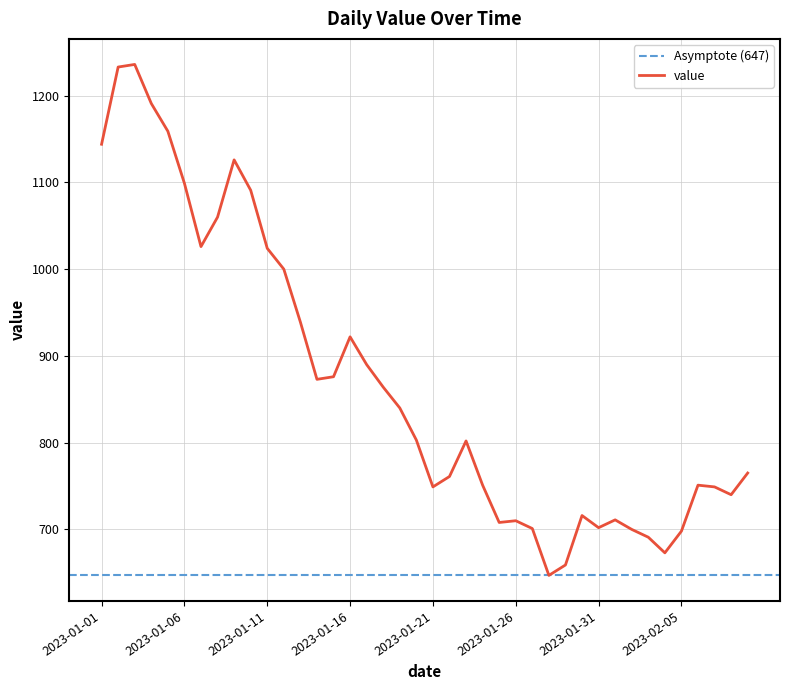

Rank the categories by value from highest to lowest.

2023-01-03, 2023-01-02, 2023-01-04, 2023-01-05, 2023-01-01, 2023-01-09, 2023-01-06, 2023-01-10, 2023-01-08, 2023-01-07, 2023-01-11, 2023-01-12, 2023-01-13, 2023-01-16, 2023-01-17, 2023-01-15, 2023-01-14, 2023-01-18, 2023-01-19, 2023-01-20, 2023-01-23, 2023-02-09, 2023-01-22, 2023-01-24, 2023-02-06, 2023-01-21, 2023-02-07, 2023-02-08, 2023-01-30, 2023-02-01, 2023-01-26, 2023-01-25, 2023-01-31, 2023-01-27, 2023-02-02, 2023-02-05, 2023-02-03, 2023-02-04, 2023-01-29, 2023-01-28